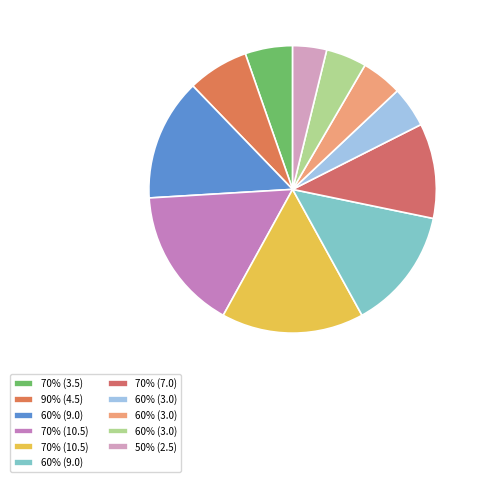

Rank the categories by value from highest to lowest.

70% , 70%  , 60%, 60% , 70%   , 90%, 70%, 60%  , 60%   , 60%    , 50%